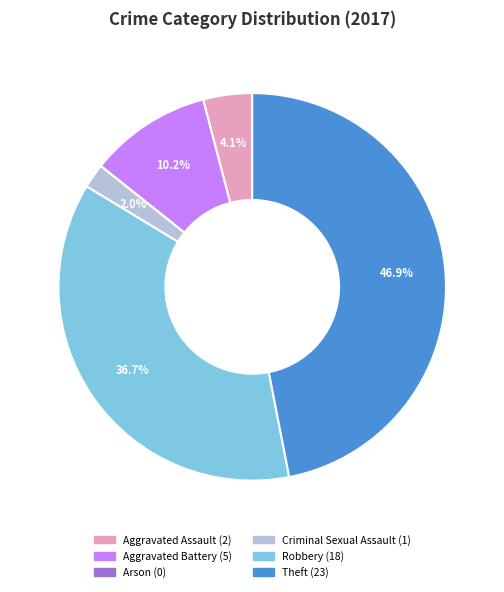

The Aggravated Assault slice represents 10% of the pie. True or false?

False